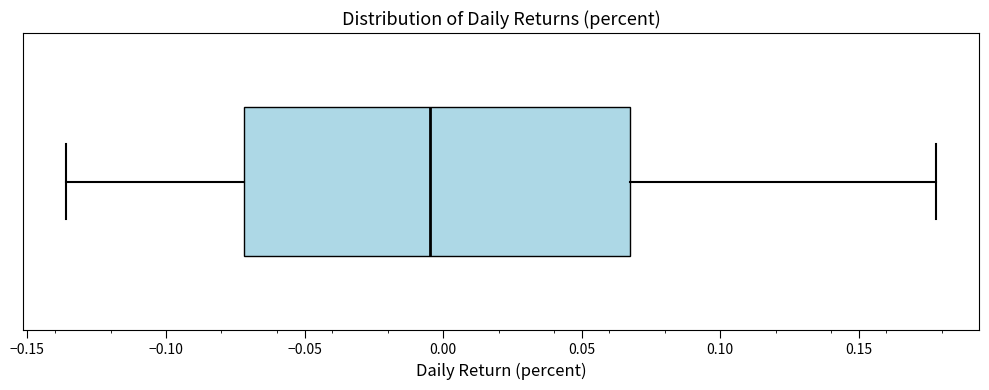

Where does the right whisker of the box end on the x-axis? The values are not printed on the chart, so give them approximately, as read against the axis.

0.180